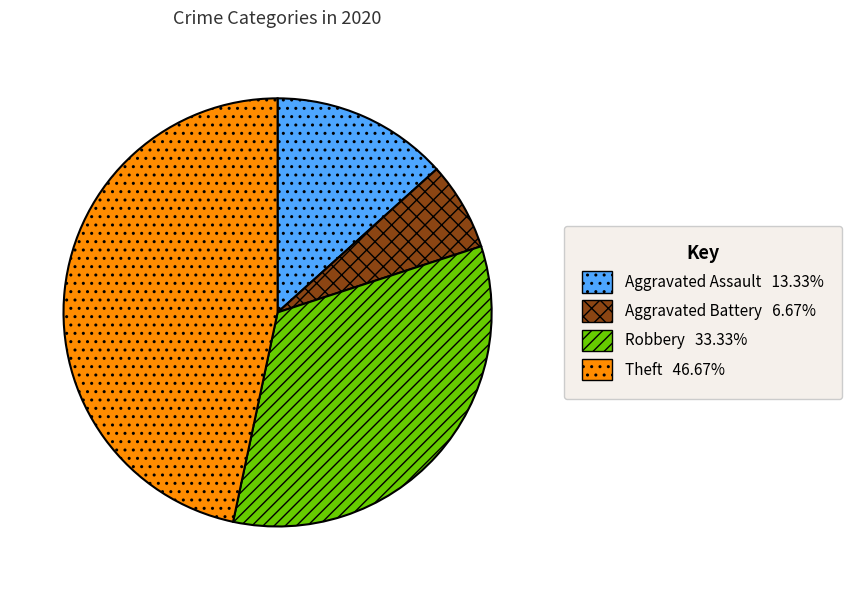

Rank the categories by value from lowest to highest.

Aggravated Battery, Aggravated Assault, Robbery, Theft